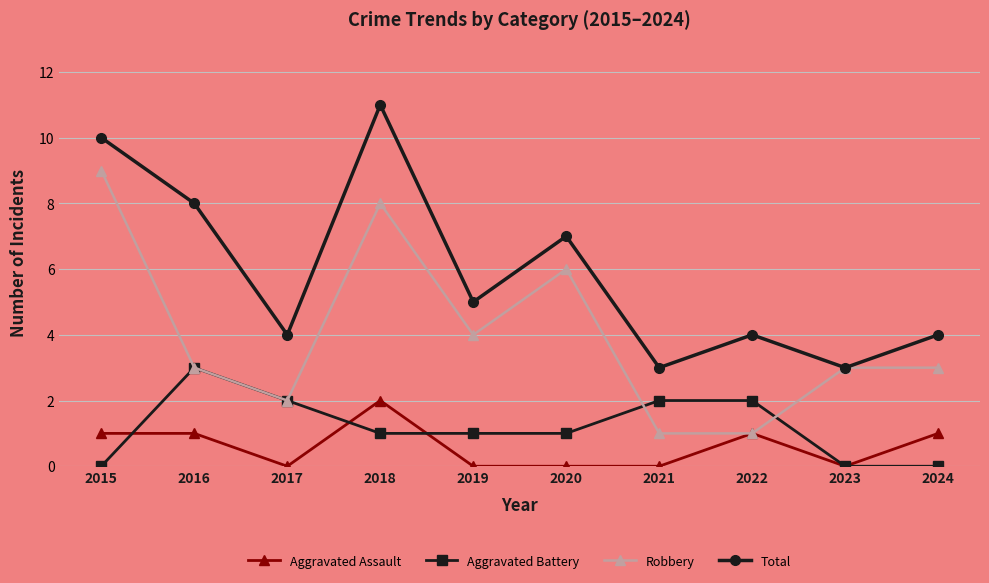

What is the spread (max minus min) of values at 2019?

5